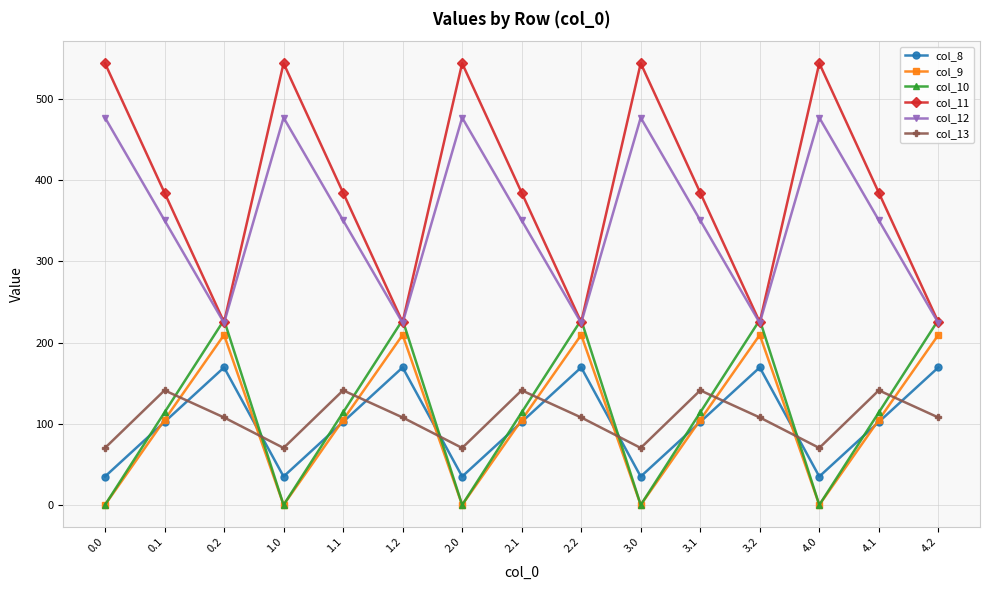

Reading left to right, extract all data points from this chart.

col_8: 0.0=35.0	0.1=102.3	0.2=169.5	1.0=35.0	1.1=102.3	1.2=169.5	2.0=35.0	2.1=102.3	2.2=169.5	3.0=35.0	3.1=102.3	3.2=169.5	4.0=35.0	4.1=102.3	4.2=169.5
col_9: 0.0=0.0	0.1=104.8	0.2=209.6	1.0=0.0	1.1=104.8	1.2=209.6	2.0=0.0	2.1=104.8	2.2=209.6	3.0=0.0	3.1=104.8	3.2=209.6	4.0=0.0	4.1=104.8	4.2=209.6
col_10: 0.0=0.0	0.1=114.0	0.2=228.0	1.0=0.0	1.1=114.0	1.2=228.0	2.0=0.0	2.1=114.0	2.2=228.0	3.0=0.0	3.1=114.0	3.2=228.0	4.0=0.0	4.1=114.0	4.2=228.0
col_11: 0.0=544.3	0.1=384.7	0.2=225.2	1.0=544.3	1.1=384.7	1.2=225.2	2.0=544.3	2.1=384.7	2.2=225.2	3.0=544.3	3.1=384.7	3.2=225.2	4.0=544.3	4.1=384.7	4.2=225.2
col_12: 0.0=477.2	0.1=350.8	0.2=224.3	1.0=477.2	1.1=350.8	1.2=224.3	2.0=477.2	2.1=350.8	2.2=224.3	3.0=477.2	3.1=350.8	3.2=224.3	4.0=477.2	4.1=350.8	4.2=224.3
col_13: 0.0=70.2	0.1=141.2	0.2=107.8	1.0=70.2	1.1=141.2	1.2=107.8	2.0=70.2	2.1=141.2	2.2=107.8	3.0=70.2	3.1=141.2	3.2=107.8	4.0=70.2	4.1=141.2	4.2=107.8